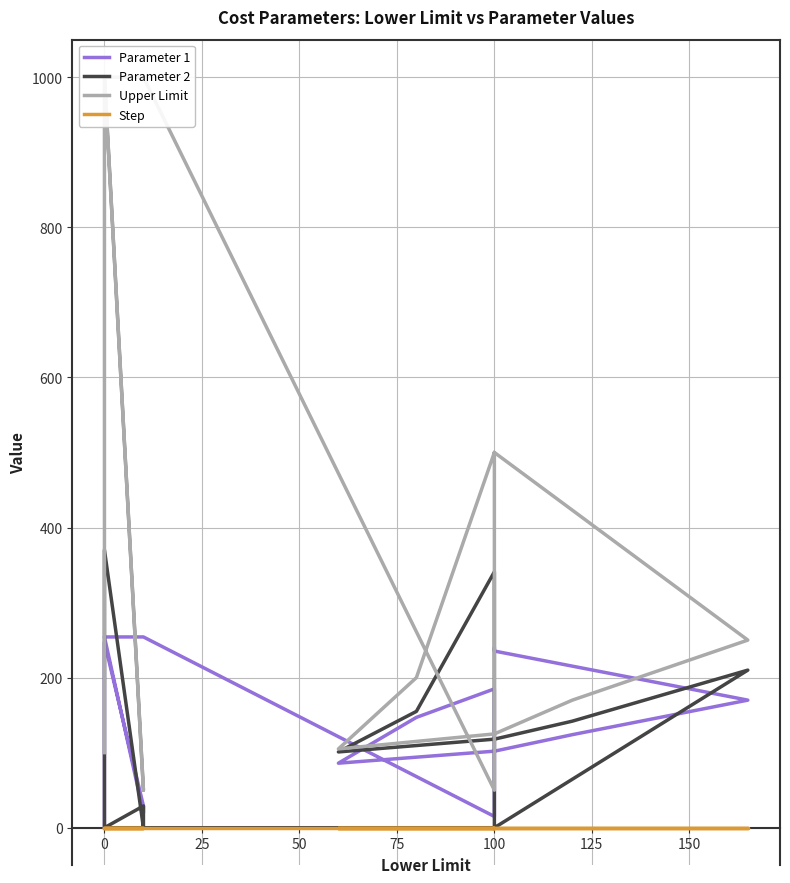

True or false: Step and Upper Limit intersect in this chart.

False